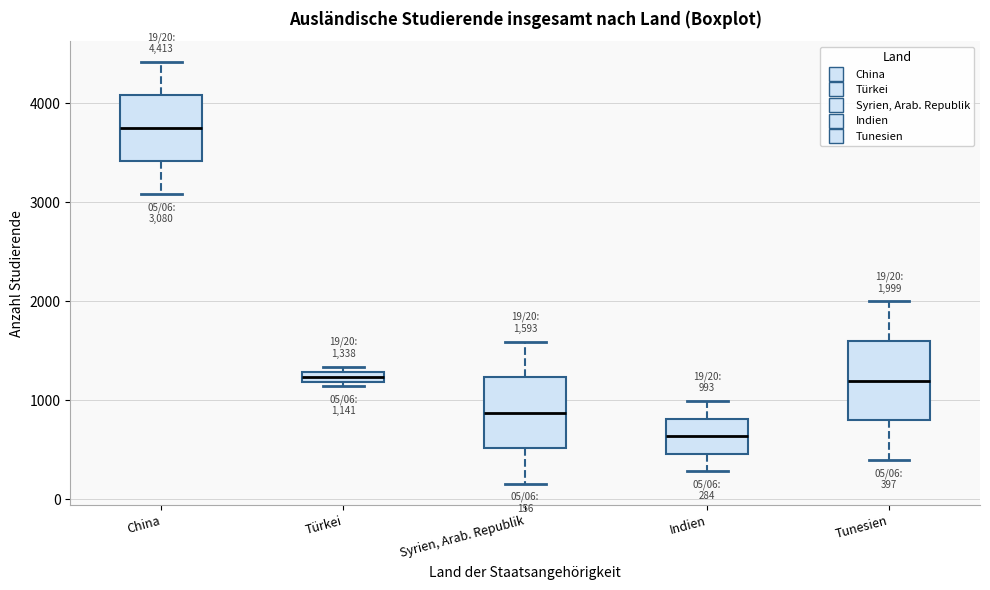

Which box has the highest median line?

China